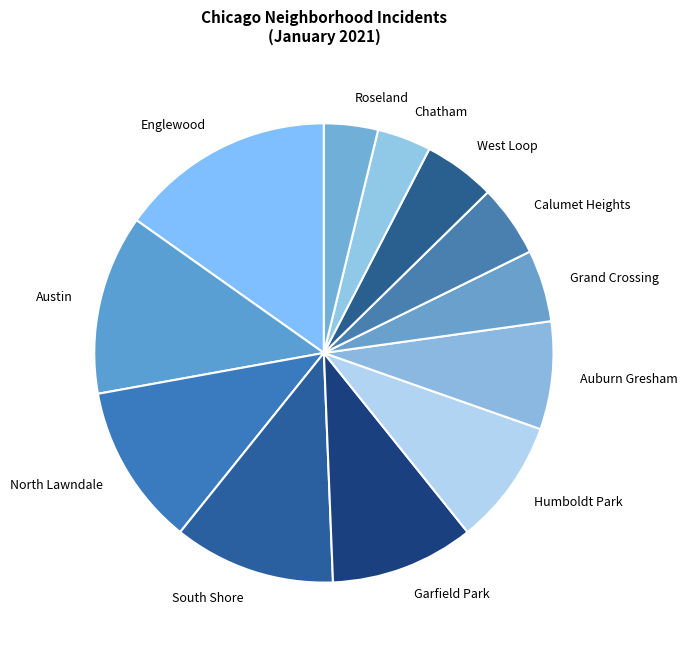

How many segments does this pie chart have?

12